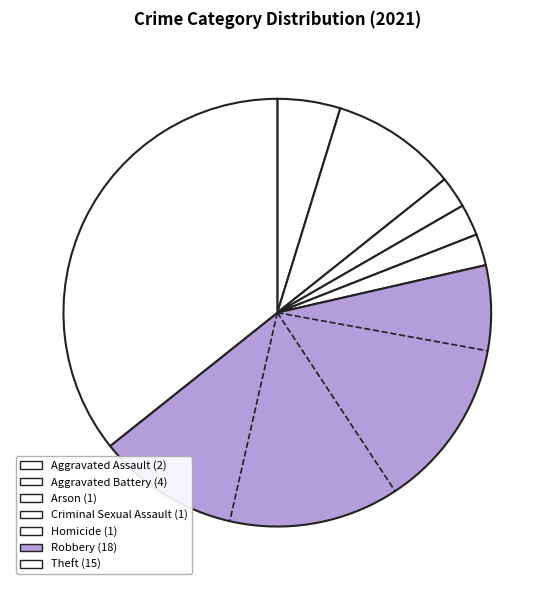

How many segments does this pie chart have?

7